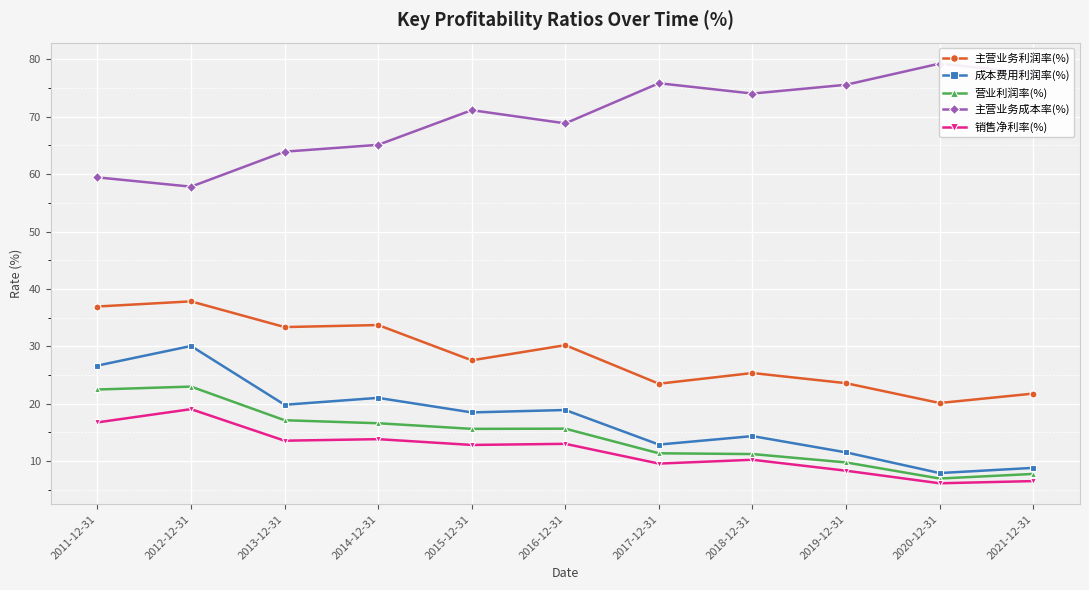

In 主营业务成本率(%), how many points are lower than both neighbors (excluding endpoints)?

3